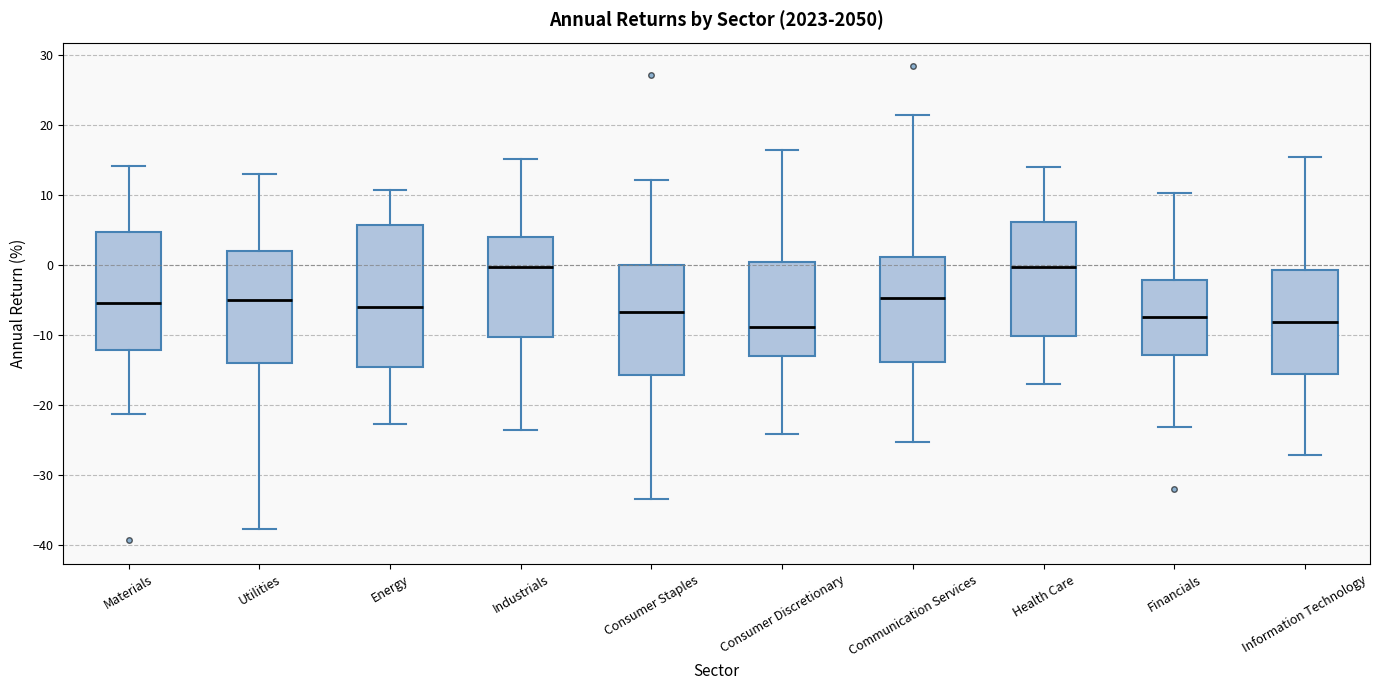

Reading left to right, read every box against the y-axis: the position of its median line, the range the box covers, and the ends of its whiskers. The values are not printed on the chart, so give them approximately, as read against the axis.

Materials: median -6, box -12 to 5, whiskers -21 to 14
Utilities: median -5, box -14 to 2, whiskers -38 to 13
Energy: median -6, box -15 to 6, whiskers -23 to 11
Industrials: median 0, box -10 to 4, whiskers -24 to 15
Consumer Staples: median -7, box -16 to 0, whiskers -33 to 12
Consumer Discretionary: median -9, box -13 to 0, whiskers -24 to 16
Communication Services: median -5, box -14 to 1, whiskers -25 to 21
Health Care: median 0, box -10 to 6, whiskers -17 to 14
Financials: median -8, box -13 to -2, whiskers -23 to 10
Information Technology: median -8, box -16 to -1, whiskers -27 to 15